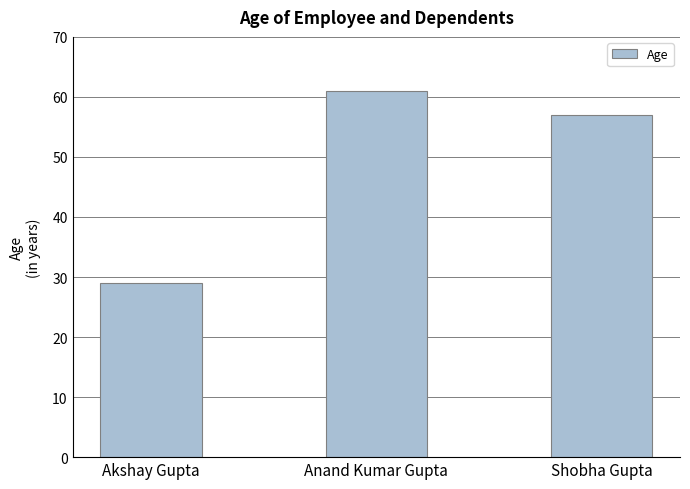

What is the label of the 3rd bar from the left?

Shobha Gupta